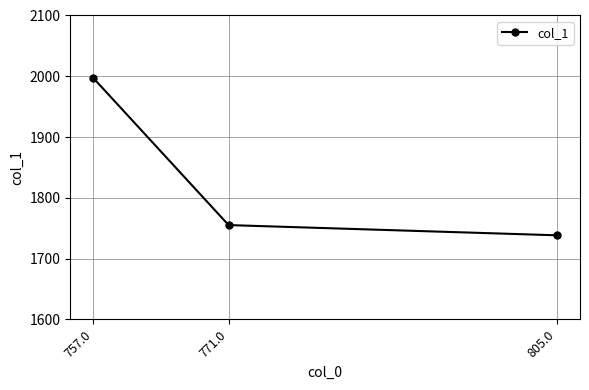

What is the sum of all values?

5490.3